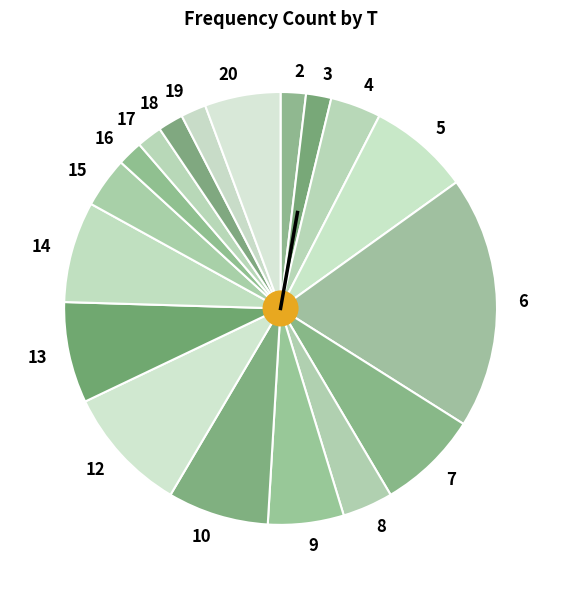

What is the largest slice in the pie chart?

6